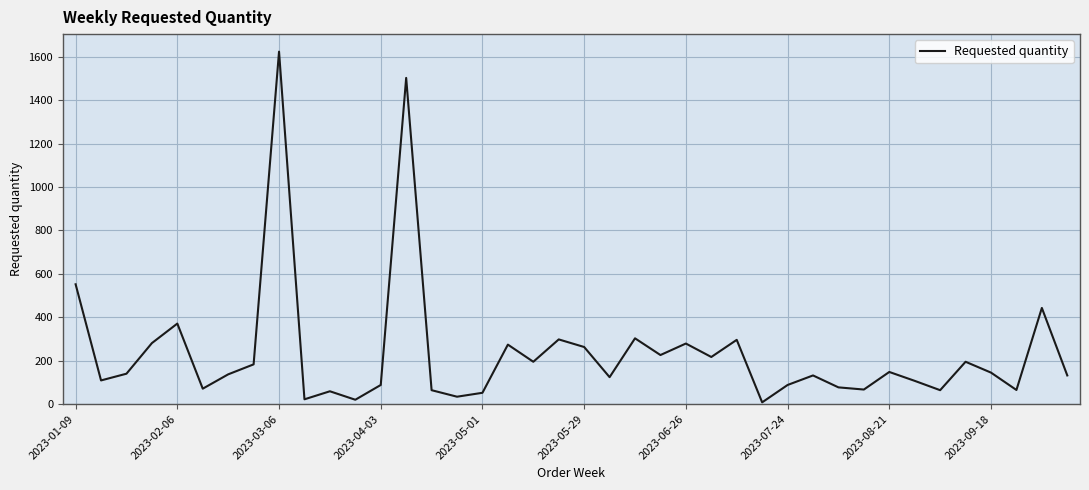

At which category does the chart reach its peak across all series?

2023-03-06